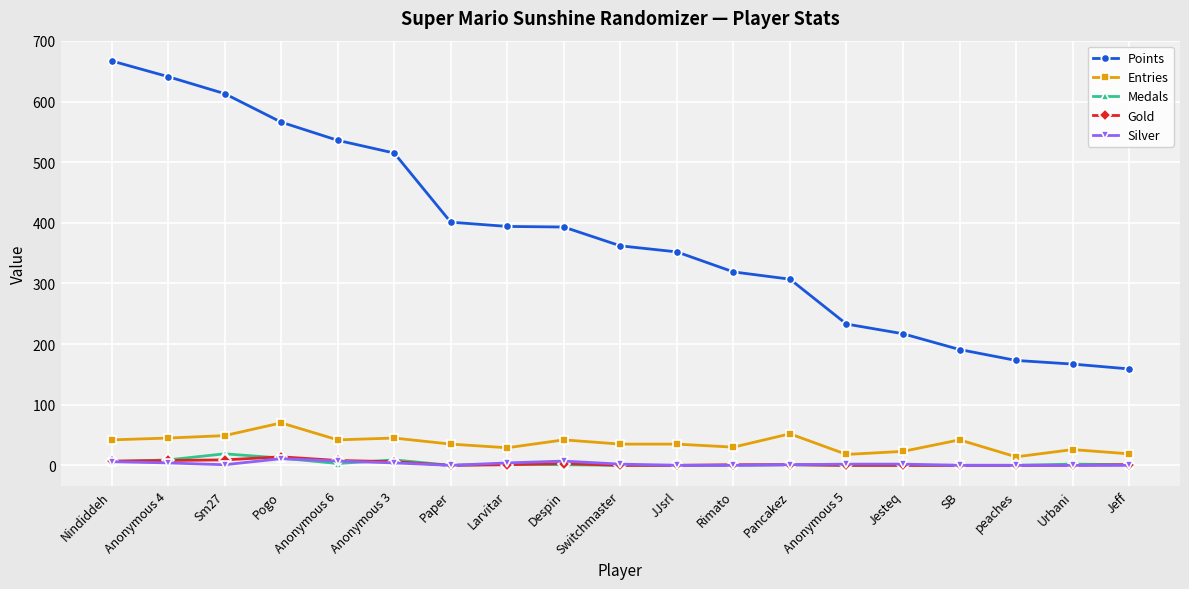

What is the label of the 11th point from the right?

Despin